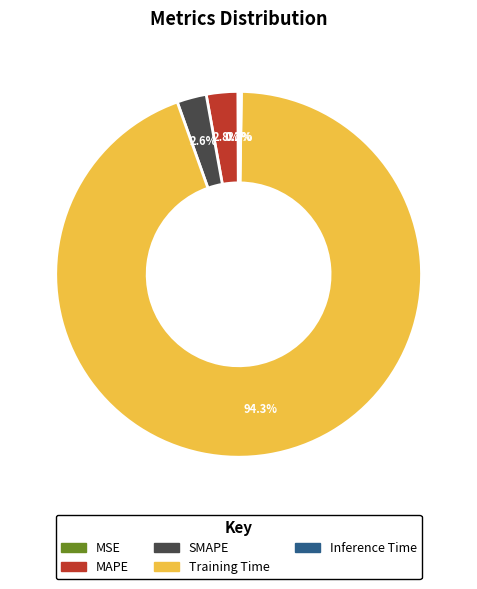

Which category has the biggest portion of the pie?

Training Time